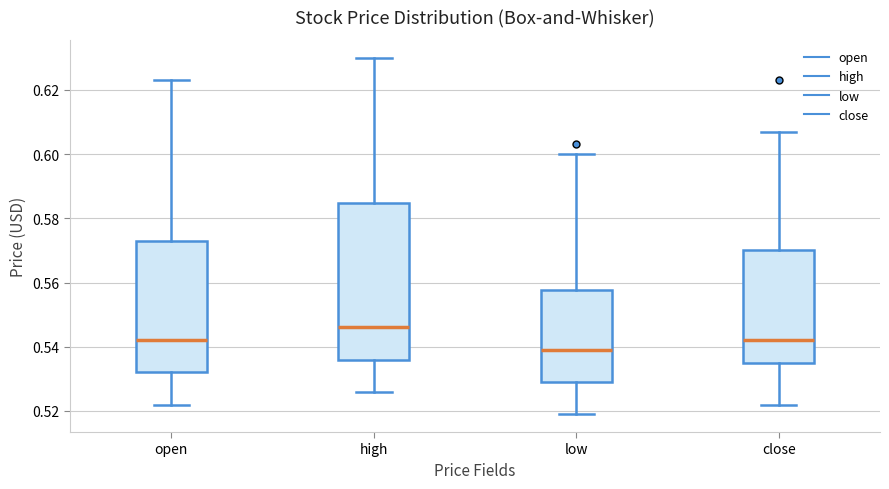

Where is the upper edge of the box for low on the y-axis? The values are not printed on the chart, so give them approximately, as read against the axis.

0.558